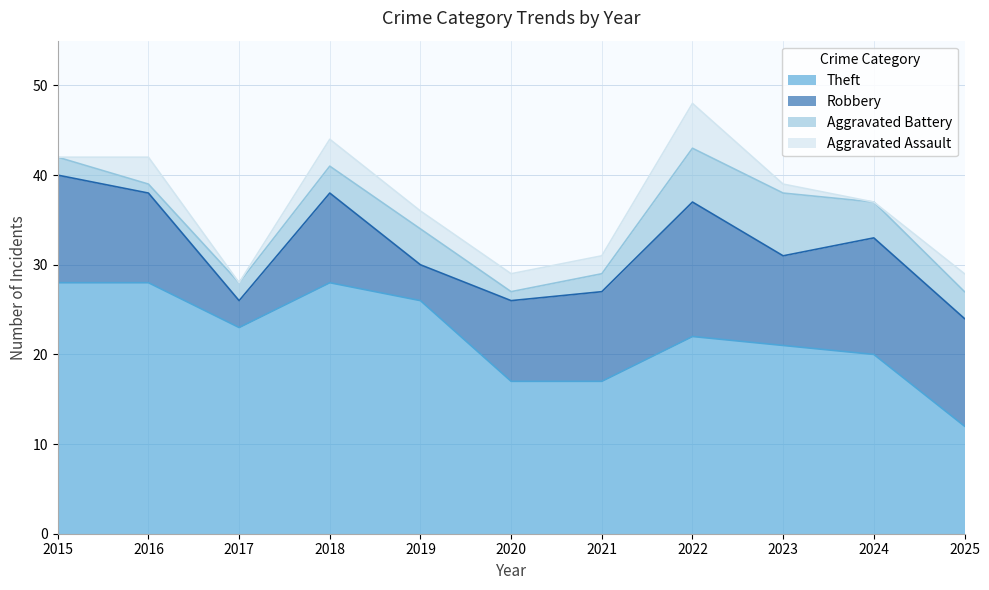

At which category does Aggravated Assault reach its first local valley?

2017